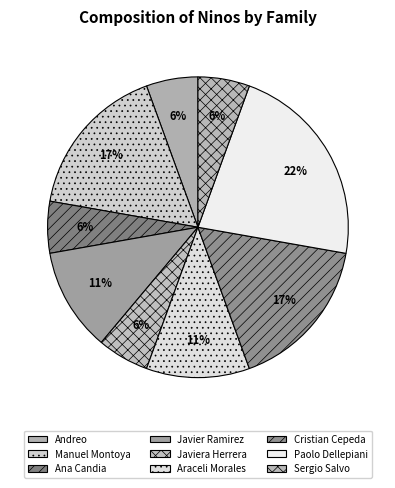

How many slices are in this pie chart?

9